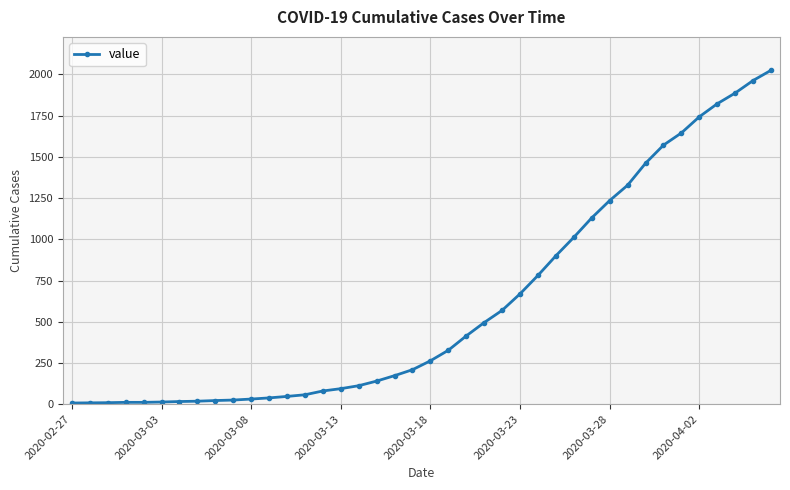

How many data points does each series have?

40